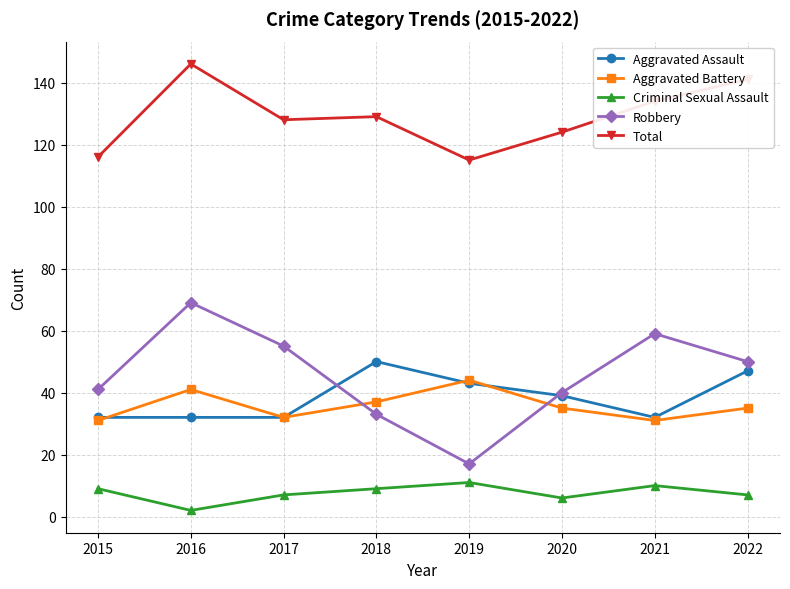

True or false: Criminal Sexual Assault and Robbery intersect in this chart.

False